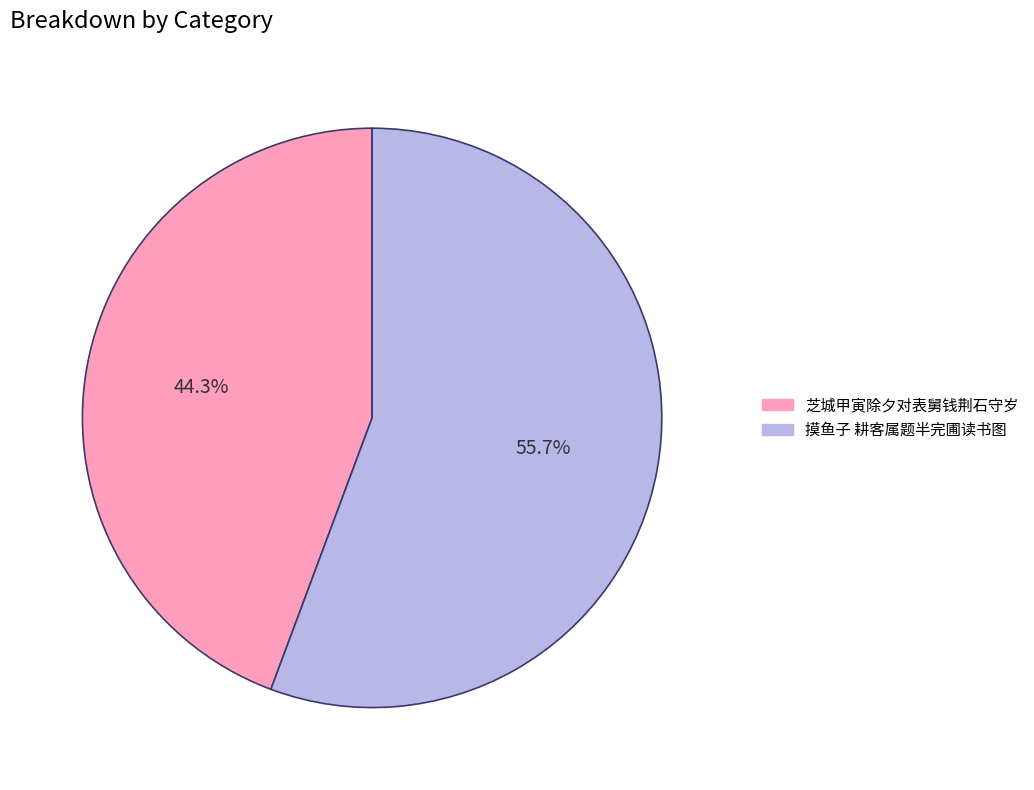

Is there a majority slice in this chart?

Yes